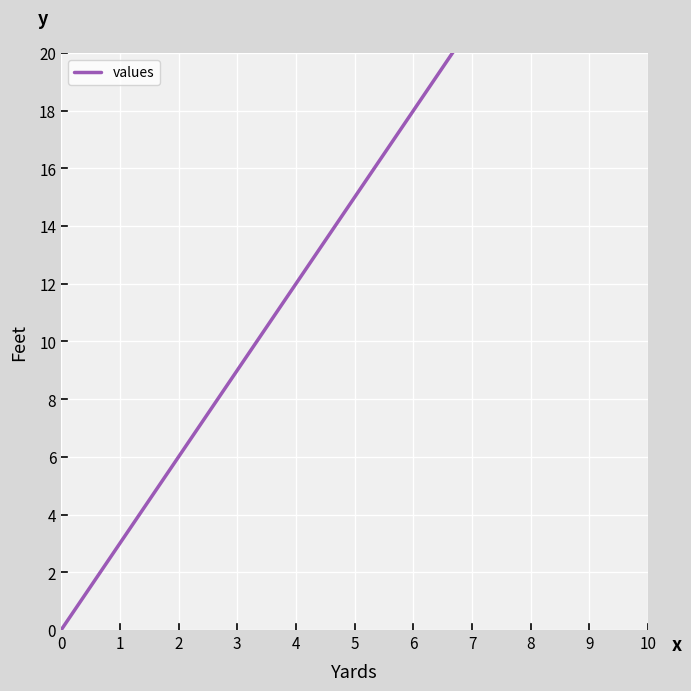

What is the difference between the second highest and second lowest values?

15